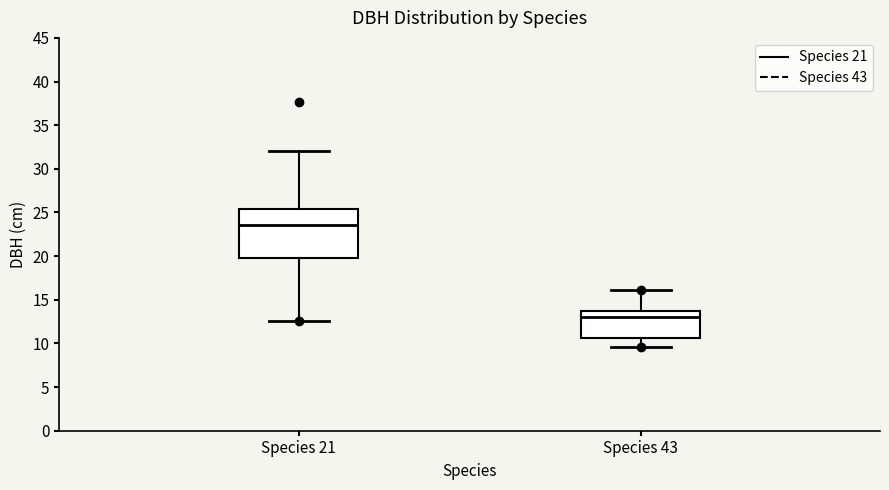

Reading left to right, read every box against the y-axis: the position of its median line, the range the box covers, and the ends of its whiskers. The values are not printed on the chart, so give them approximately, as read against the axis.

Species 21: median 23.5, box 20.0 to 25.5, whiskers 12.5 to 32.0
Species 43: median 13.0, box 10.5 to 13.5, whiskers 9.5 to 16.0